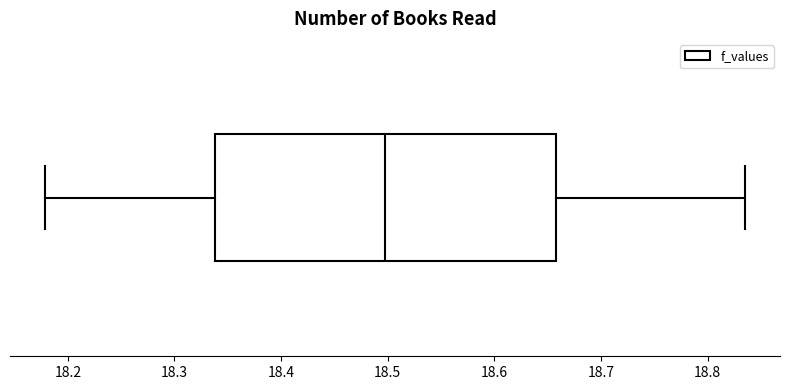

Where does the median line of the box sit on the x-axis? The values are not printed on the chart, so give them approximately, as read against the axis.

18.50